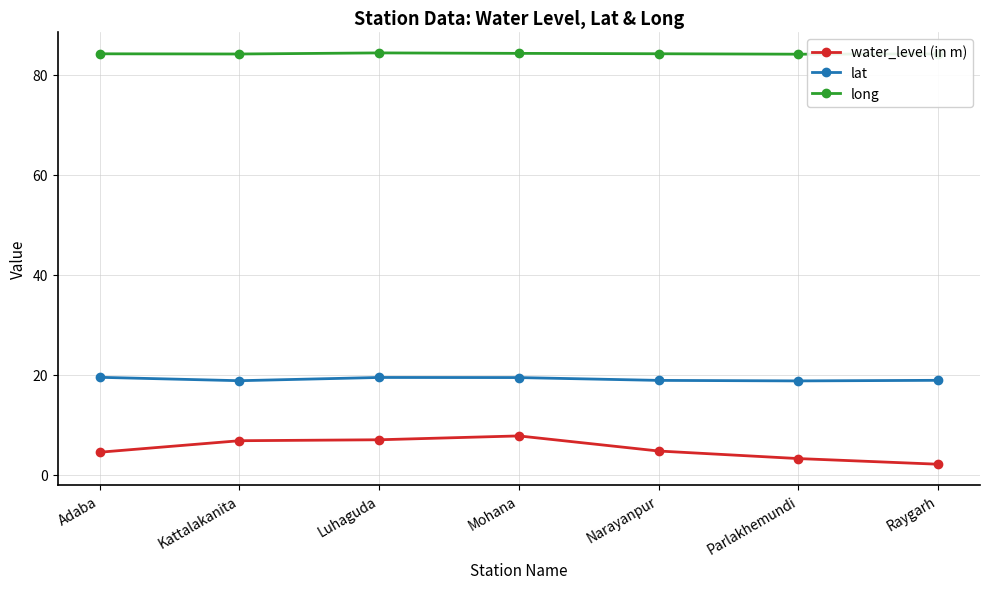

Which series changed the most between Narayanpur and Parlakhemundi?

water_level (in m)